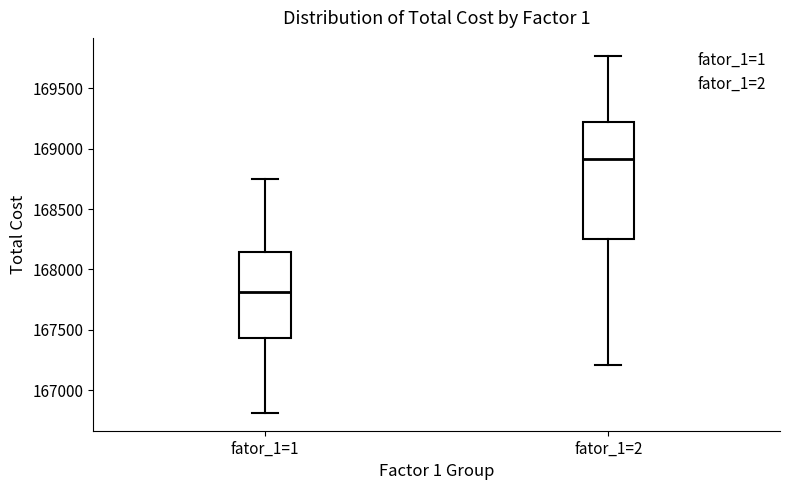

Which box's median line is the lowest?

fator_1=1